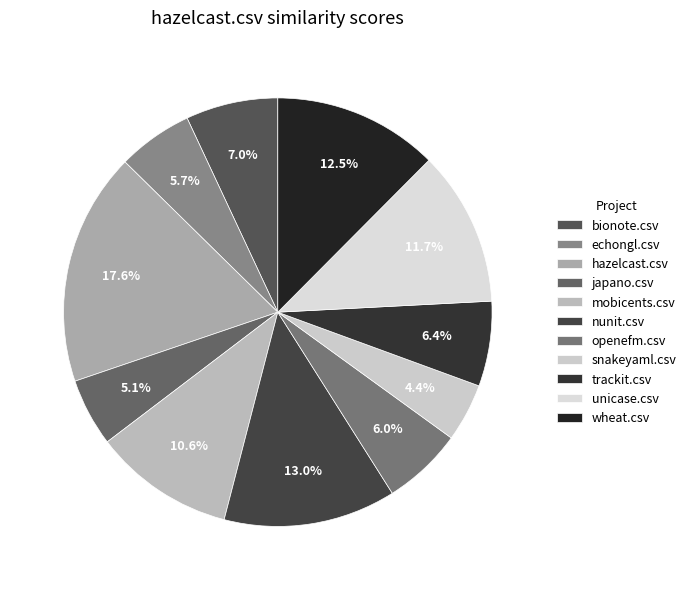

Is unicase.csv the majority of the pie?

No